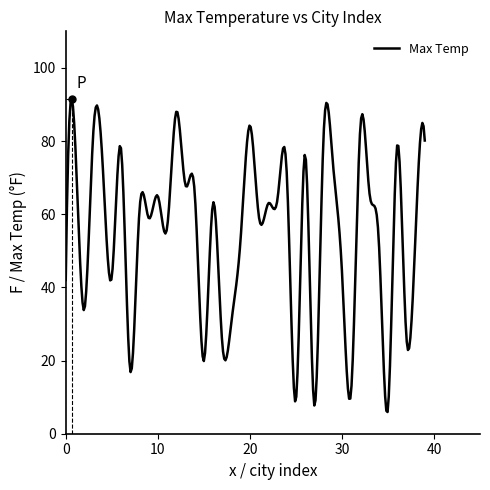

What is the difference between the maximum and minimum values?

85.6